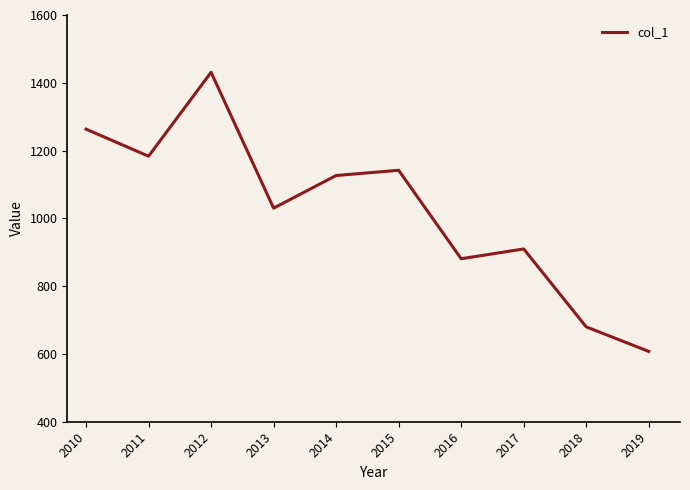

Reading left to right, what are all the values shown in this chart?

2010=1263.3	2011=1183.4	2012=1431.0	2013=1030.2	2014=1126.4	2015=1141.9	2016=880.9	2017=909.8	2018=679.8	2019=607.5